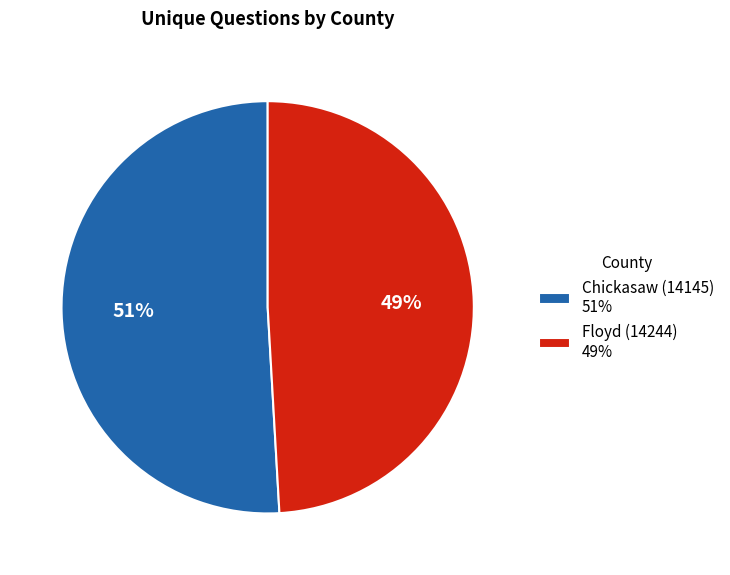

How many segments does this pie chart have?

2